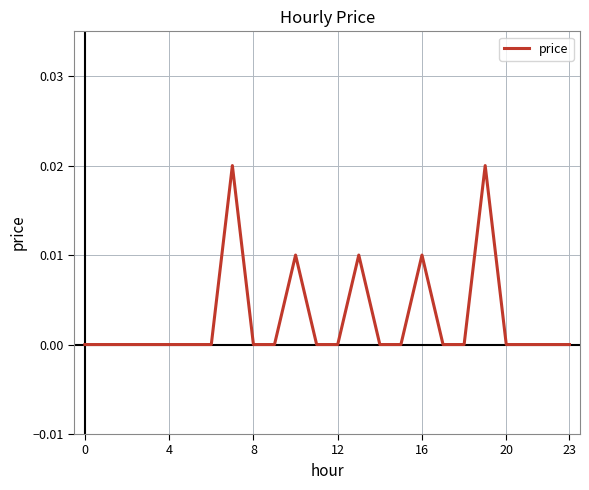

The chart shows a value of 0.0 at 20. True or false?

True